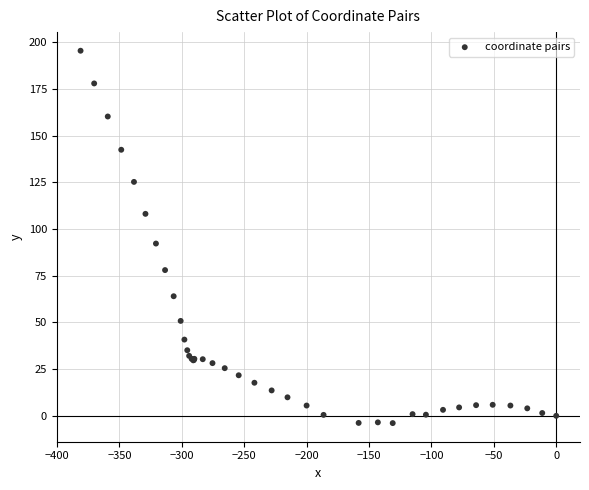

What Y value in the scatter plot is closest to 95?

92.2